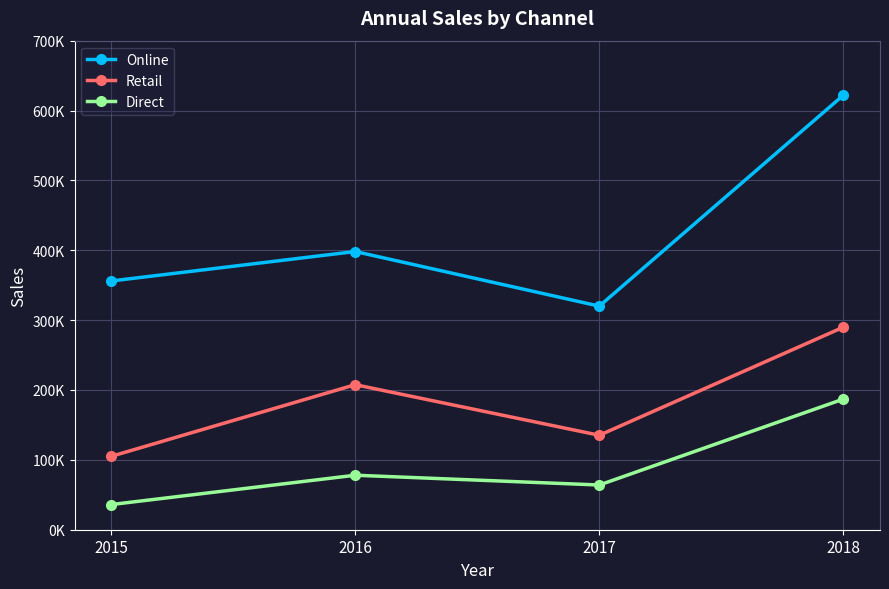

What are all the series names shown in the legend?

Online, Retail, Direct